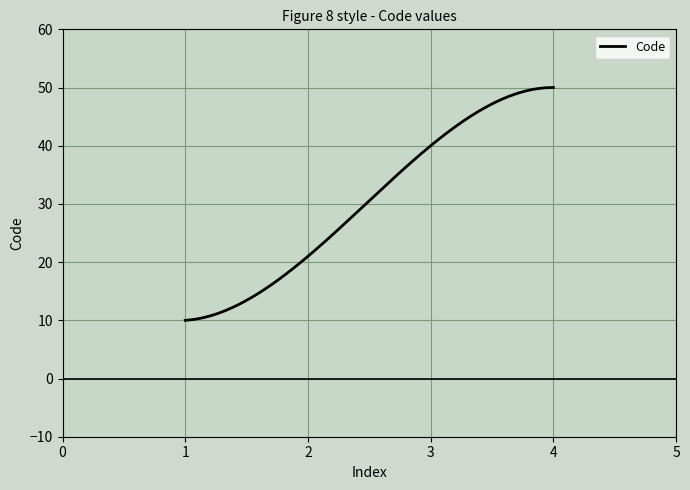

What is the greatest value displayed?

50.0